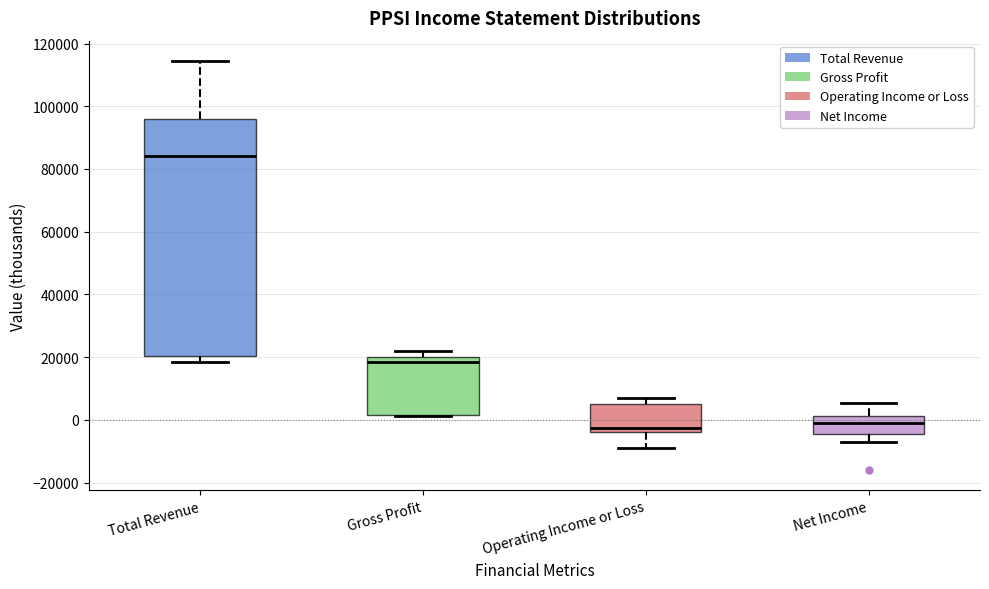

Reading left to right, read every box against the y-axis: the position of its median line, the range the box covers, and the ends of its whiskers. The values are not printed on the chart, so give them approximately, as read against the axis.

Total Revenue: median 84000, box 20000 to 96000, whiskers 18000 to 114000
Gross Profit: median 18000, box 2000 to 20000, whiskers 2000 to 22000
Operating Income or Loss: median -2000, box -4000 to 6000, whiskers -10000 to 8000
Net Income: median -2000, box -4000 to 2000, whiskers -6000 to 6000